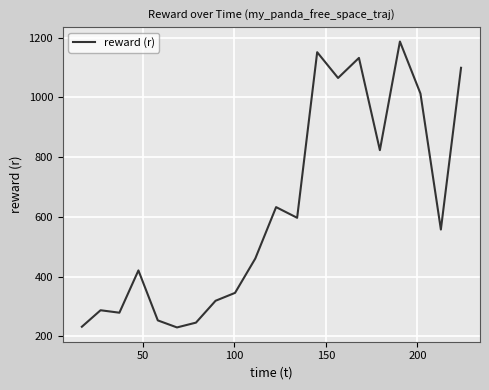

What is the maximum value shown in the chart?

1187.6